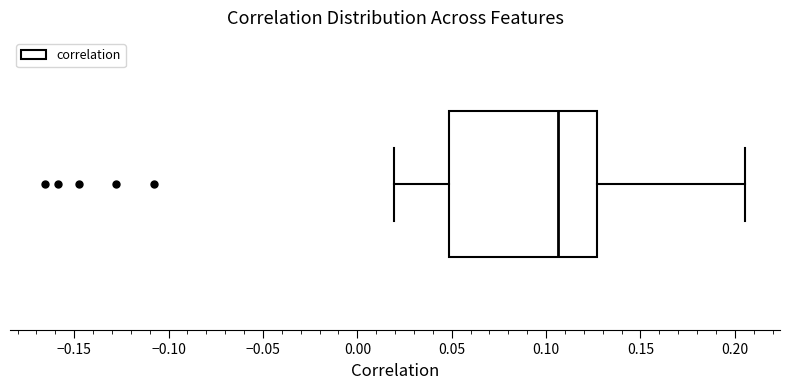

Read this box plot against the x-axis: the position of the median line, the range covered by the box, and the ends of both whiskers. The values are not printed on the chart, so give them approximately, as read against the axis.

median 0.105, box 0.050 to 0.125, whiskers 0.020 to 0.205